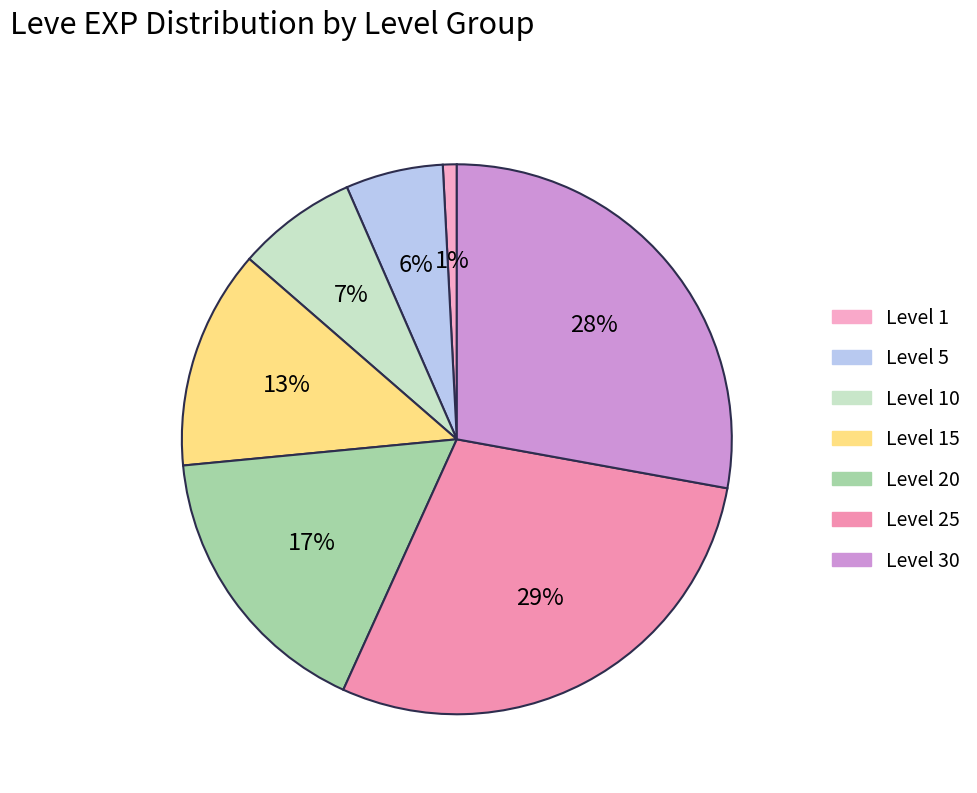

Count the number of slices in the pie.

7